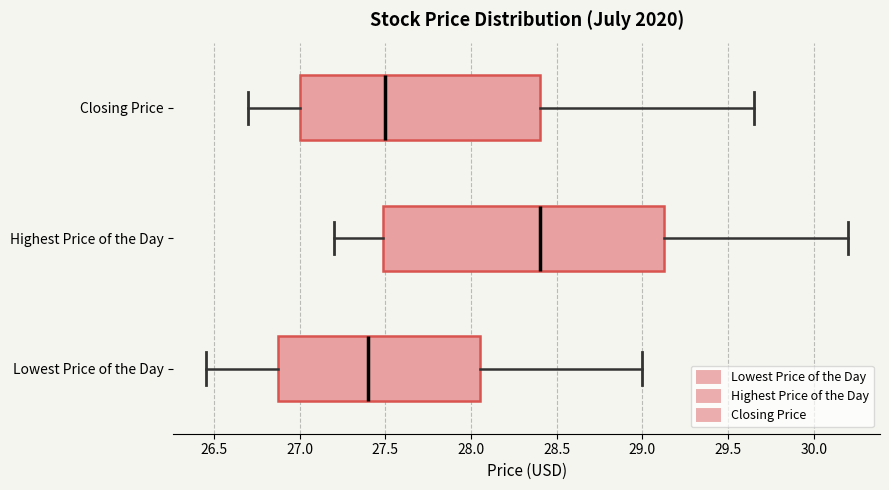

Which box's median line is the furthest to the left?

Lowest Price of the Day